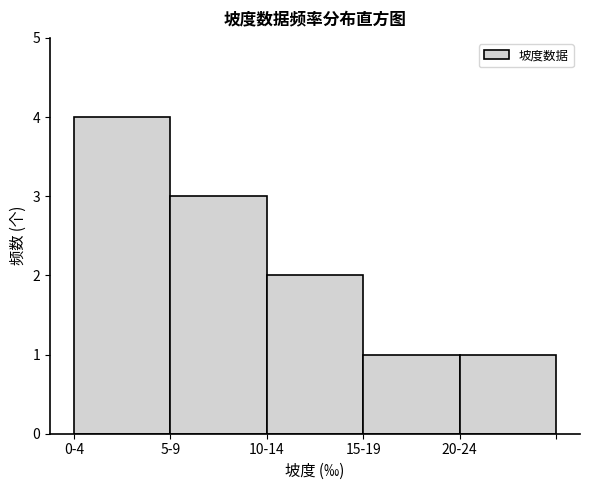

Reading left to right, what are all the values shown in this chart?

4	3	2	1	1